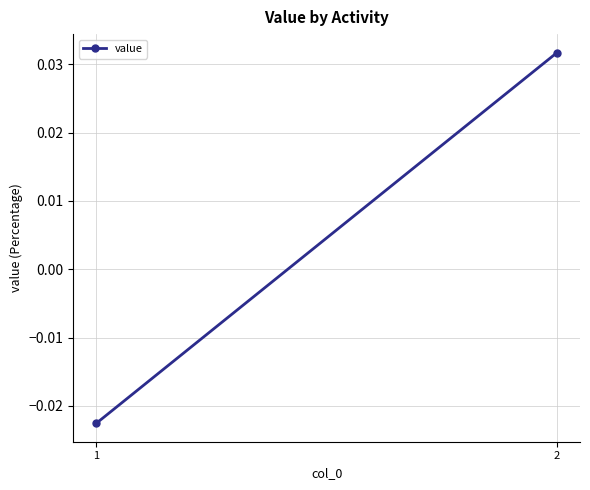

Count the number of categories in the chart.

2